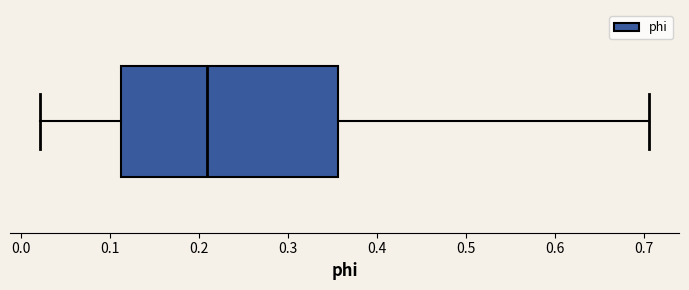

Transcribe this box plot: give where the median line is, the range the box spans, and where the two whiskers end, as read against the x-axis. The values are not printed on the chart, so give them approximately, as read against the axis.

median 0.21, box 0.11 to 0.36, whiskers 0.02 to 0.71